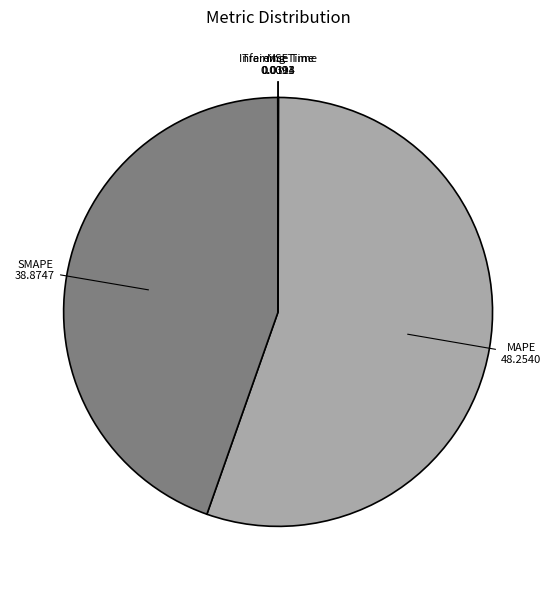

Do SMAPE and MAPE together represent more than half of the pie?

Yes